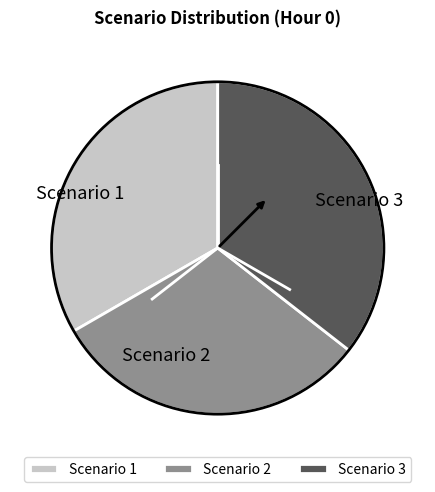

True or false: Scenario 3 accounts for 46% of the total.

False